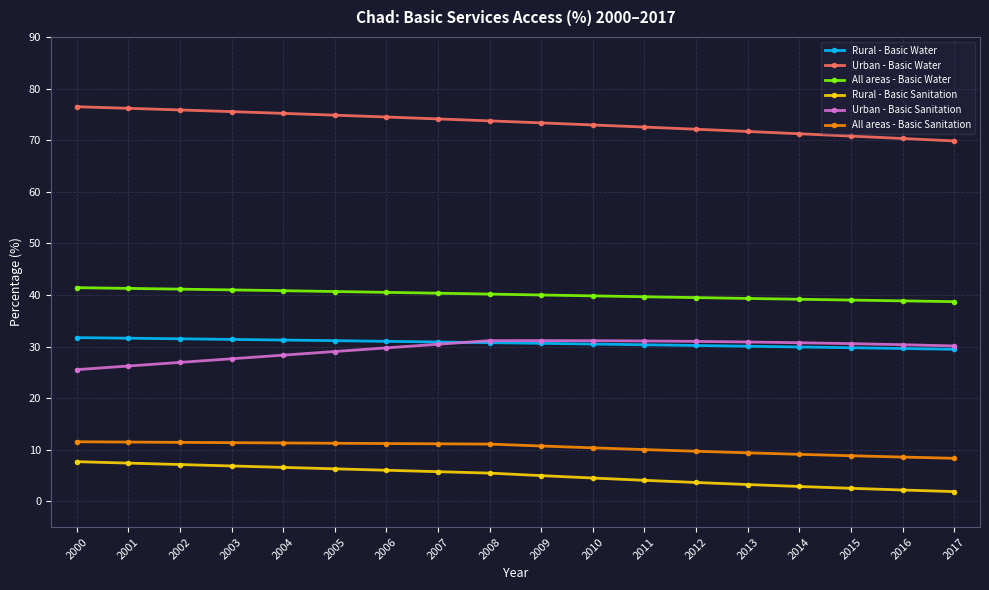

What is the maximum value shown in the chart?

76.5